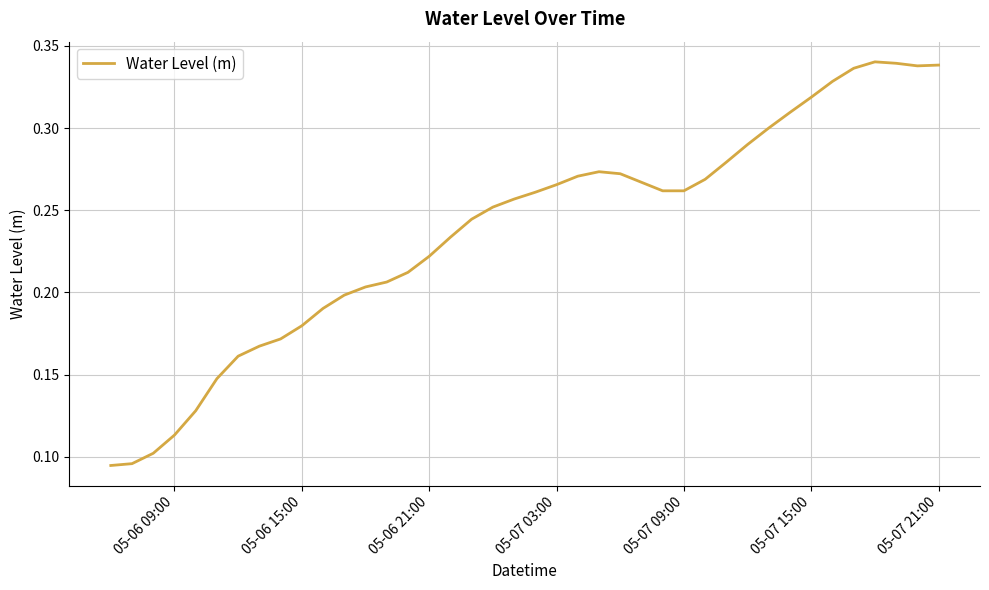

Does the chart have visible grid lines?

Yes